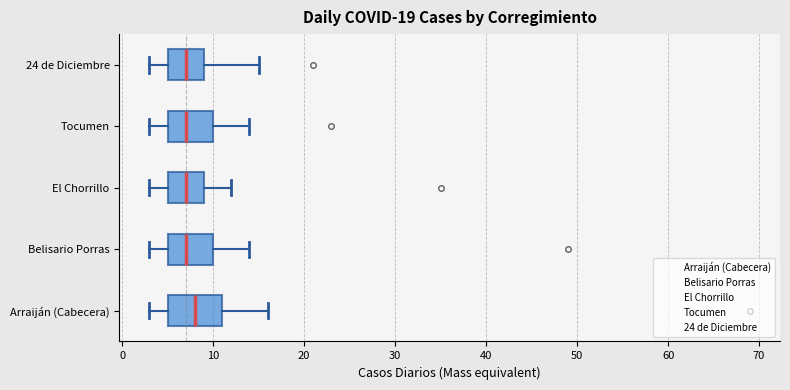

Where does the right whisker of the box for Belisario Porras end on the x-axis? The values are not printed on the chart, so give them approximately, as read against the axis.

14